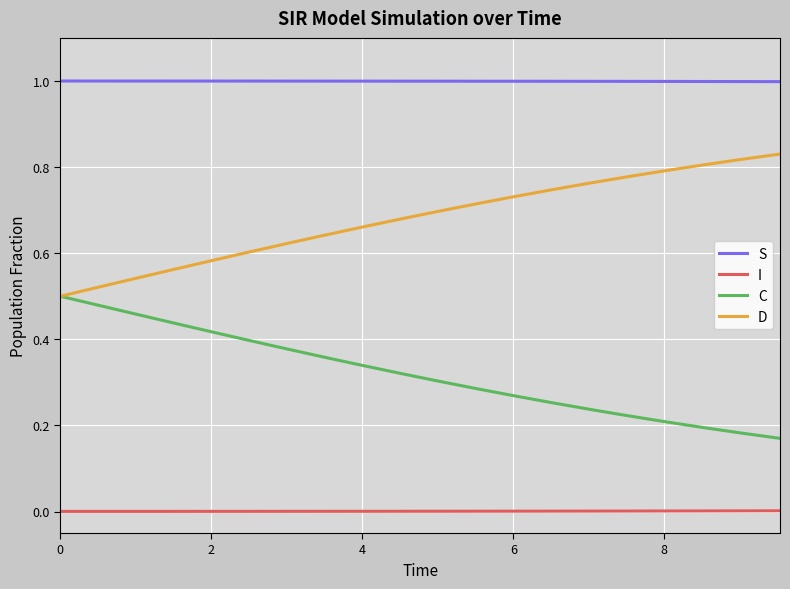

How many lines are shown in the chart?

4